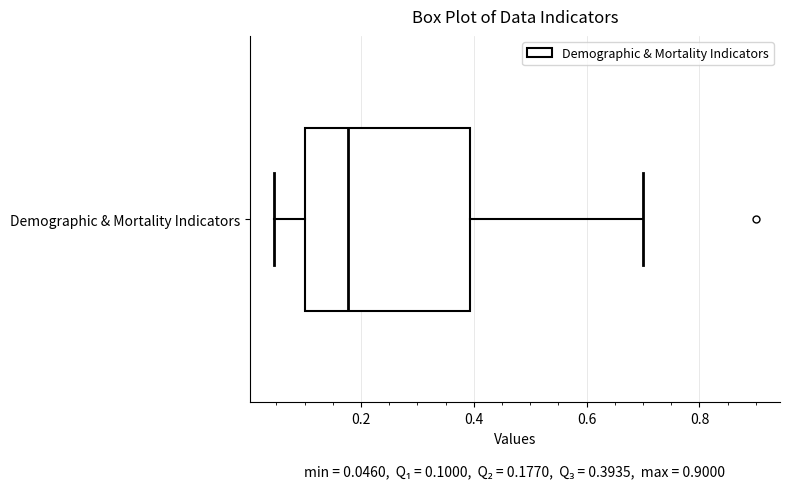

Read this box plot against the x-axis: the position of the median line, the range covered by the box, and the ends of both whiskers. The values are not printed on the chart, so give them approximately, as read against the axis.

median 0.18, box 0.10 to 0.40, whiskers 0.04 to 0.70